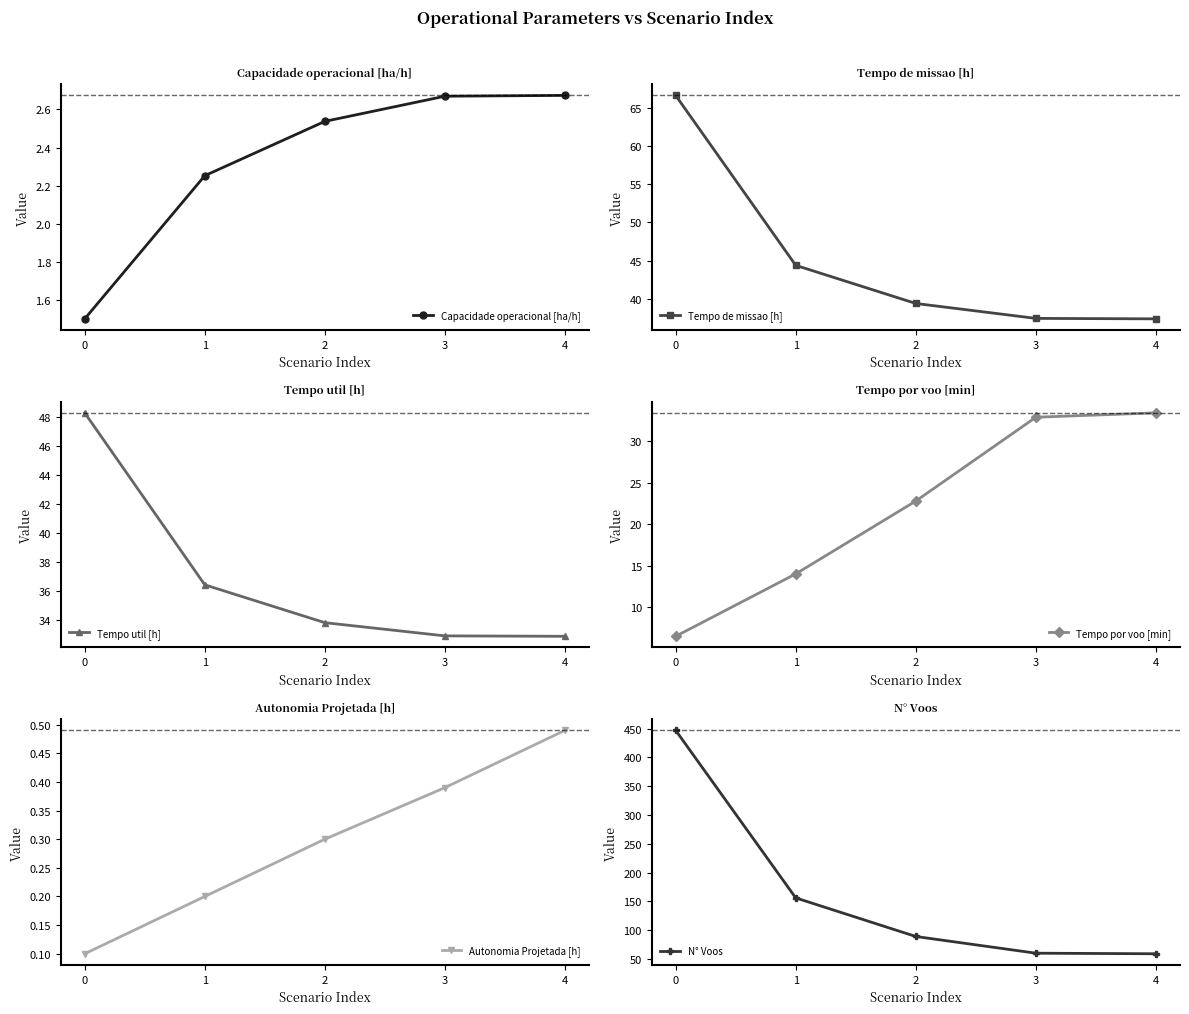

What is the sum of all Capacidade operacional [ha/h] values?

11.6